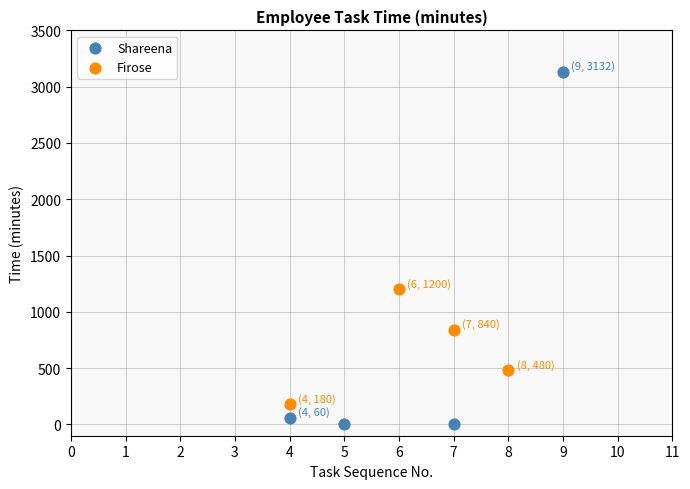

Which series contains the lowest Y value?

Shareena